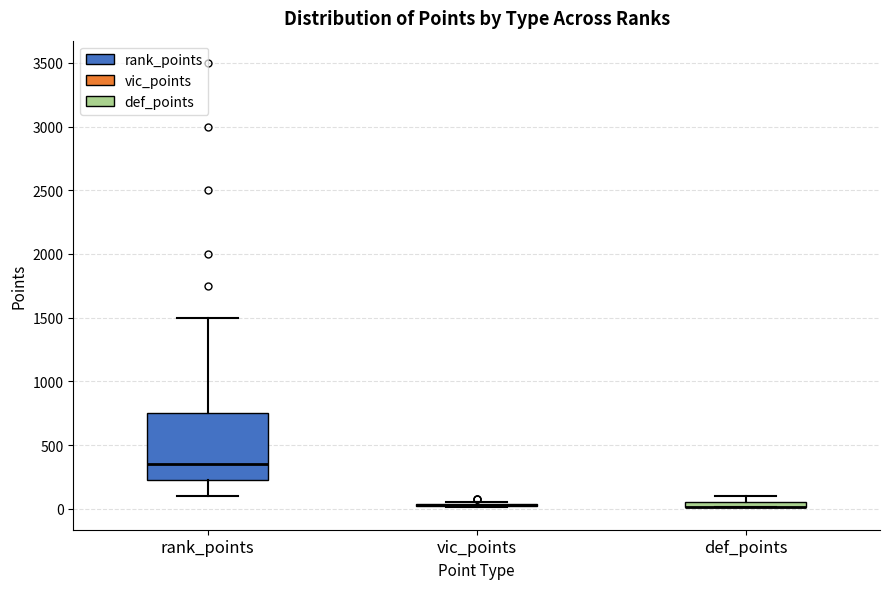

Comparing the boxes themselves (not the whiskers), which one is the tallest?

rank_points